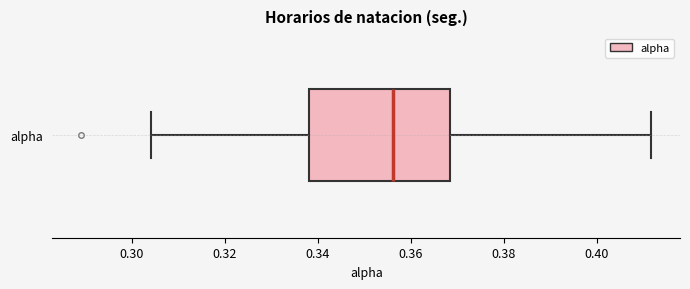

Transcribe this box plot: give where the median line is, the range the box spans, and where the two whiskers end, as read against the x-axis. The values are not printed on the chart, so give them approximately, as read against the axis.

median 0.356, box 0.338 to 0.368, whiskers 0.304 to 0.412